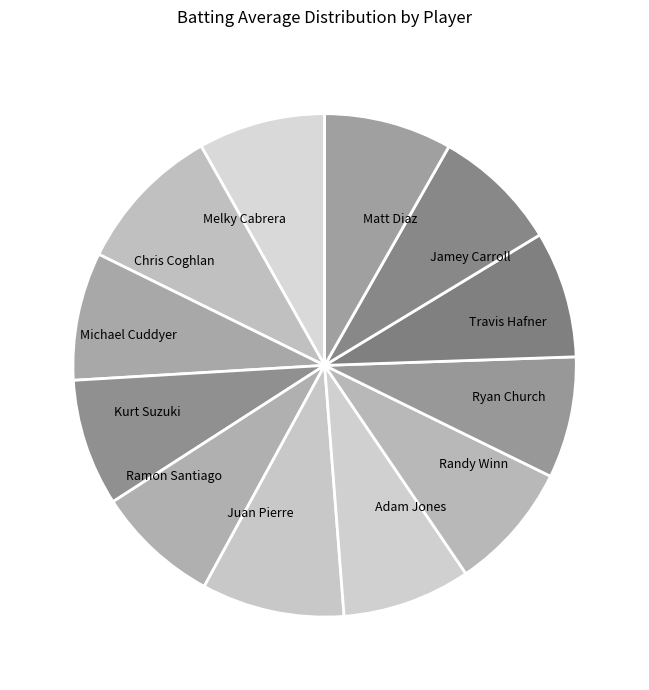

Is the sum of Jamey Carroll and Ramon Santiago greater than half?

No